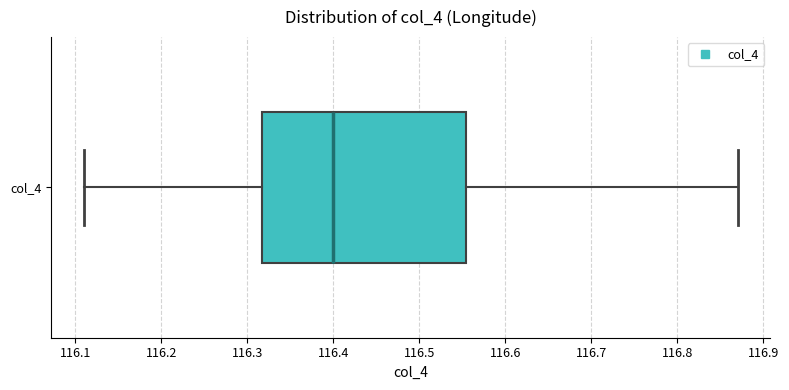

Transcribe this box plot: give where the median line is, the range the box spans, and where the two whiskers end, as read against the x-axis. The values are not printed on the chart, so give them approximately, as read against the axis.

median 116.40, box 116.32 to 116.55, whiskers 116.11 to 116.87